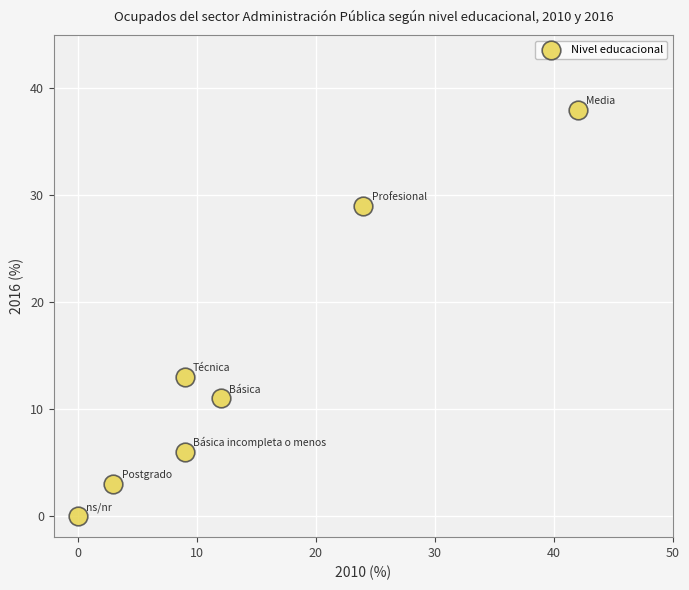

What Y value in the scatter plot is closest to 19?

13